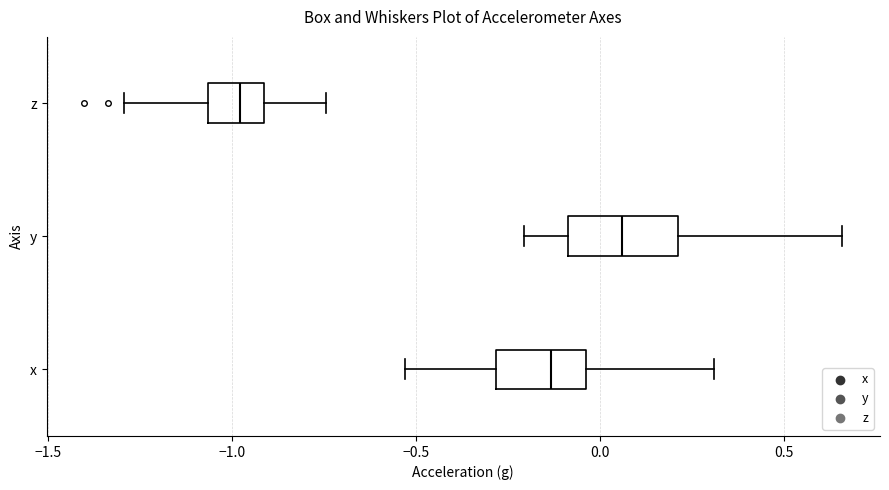

Reading bottom to top, read every box against the x-axis: the position of its median line, the range the box covers, and the ends of its whiskers. The values are not printed on the chart, so give them approximately, as read against the axis.

x: median -0.15, box -0.30 to -0.05, whiskers -0.55 to 0.30
y: median 0.05, box -0.10 to 0.20, whiskers -0.20 to 0.65
z: median -1.00, box -1.05 to -0.90, whiskers -1.30 to -0.75